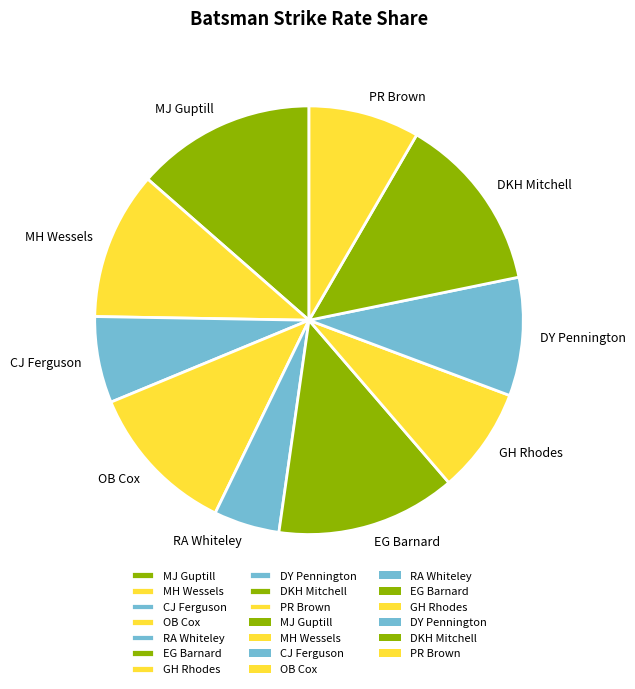

Do DKH Mitchell and CJ Ferguson together represent more than half of the pie?

No